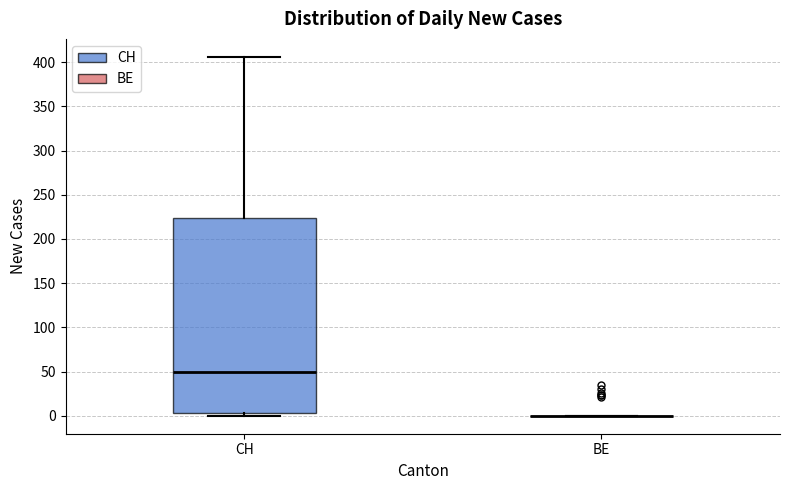

Reading left to right, transcribe this box plot: for each box, give where its median line is, the range the box spans, and where its two whiskers end, as read against the y-axis. The values are not printed on the chart, so give them approximately, as read against the axis.

CH: median 50, box 5 to 225, whiskers 0 to 405
BE: box collapsed to a line at 0, whiskers 0 to 0